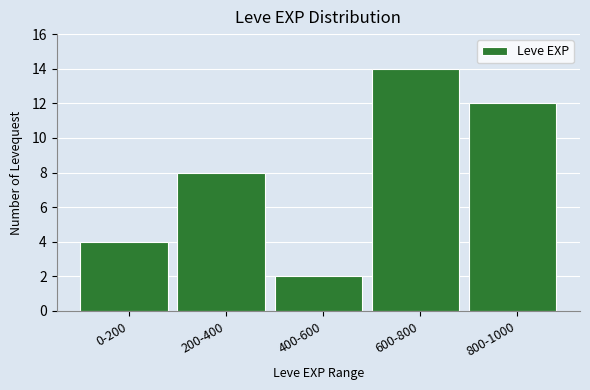

Reading left to right, list all the values displayed in this chart.

4	8	2	14	12